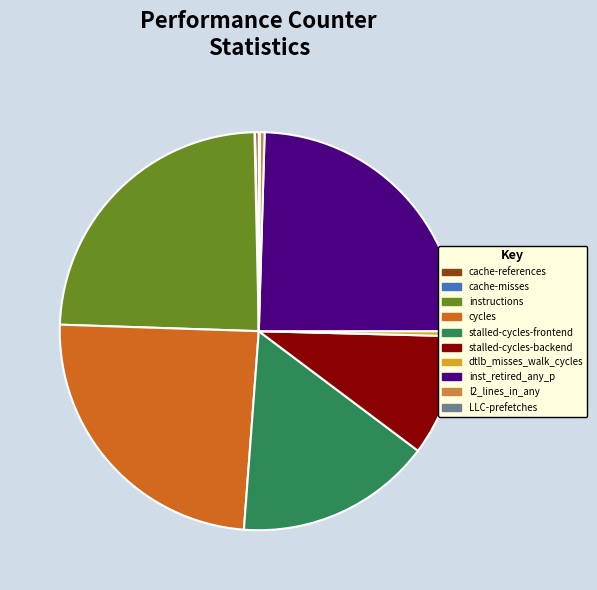

Is stalled-cycles-backend the majority of the pie?

No